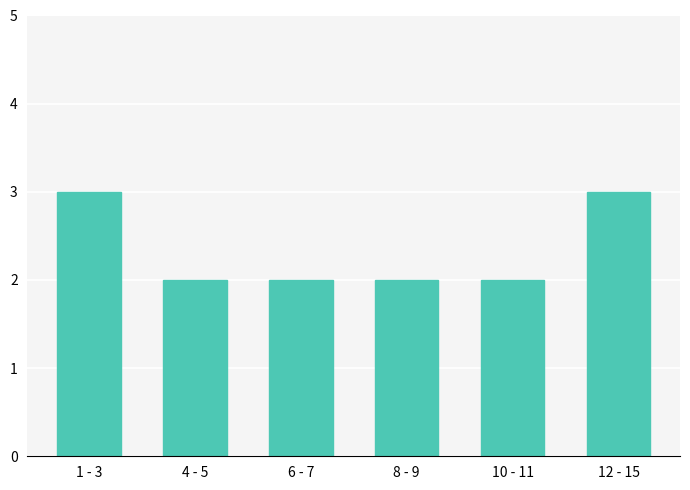

Reading left to right, what are all the values shown in this chart?

3	2	2	2	2	3